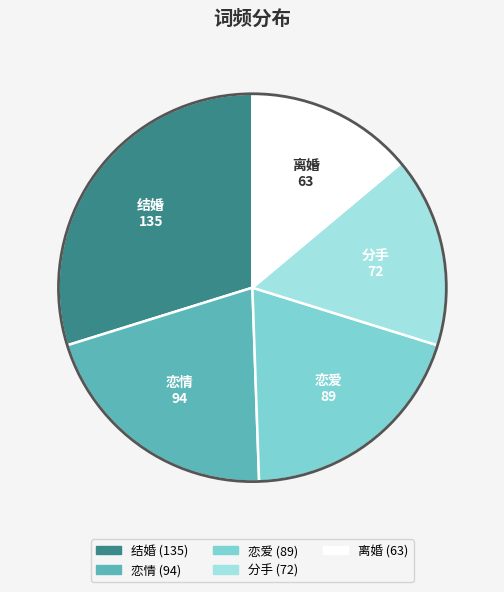

Which slice is the smallest?

离婚